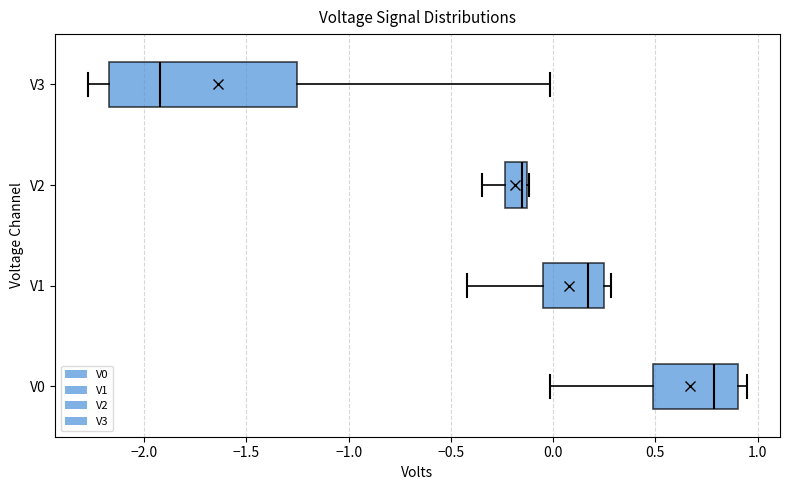

Reading bottom to top, transcribe this box plot: for each box, give where its median line is, the range the box spans, and where its two whiskers end, as read against the x-axis. The values are not printed on the chart, so give them approximately, as read against the axis.

V0: median 0.80, box 0.50 to 0.90, whiskers 0.00 to 0.95
V1: median 0.15, box -0.05 to 0.25, whiskers -0.40 to 0.30
V2: median -0.15 (just left of the box's right edge), box -0.25 to -0.15, whiskers -0.35 to -0.10
V3: median -1.90, box -2.15 to -1.25, whiskers -2.25 to 0.00